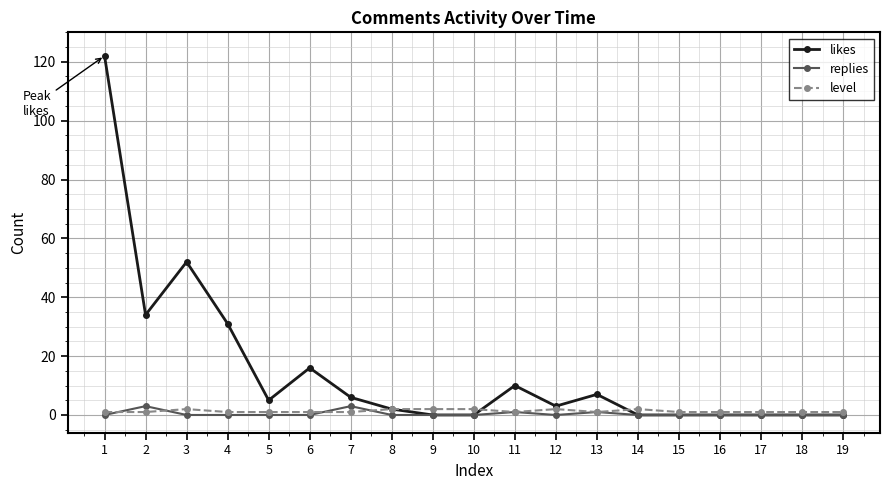

True or false: replies has a value of 0 at 12.

True